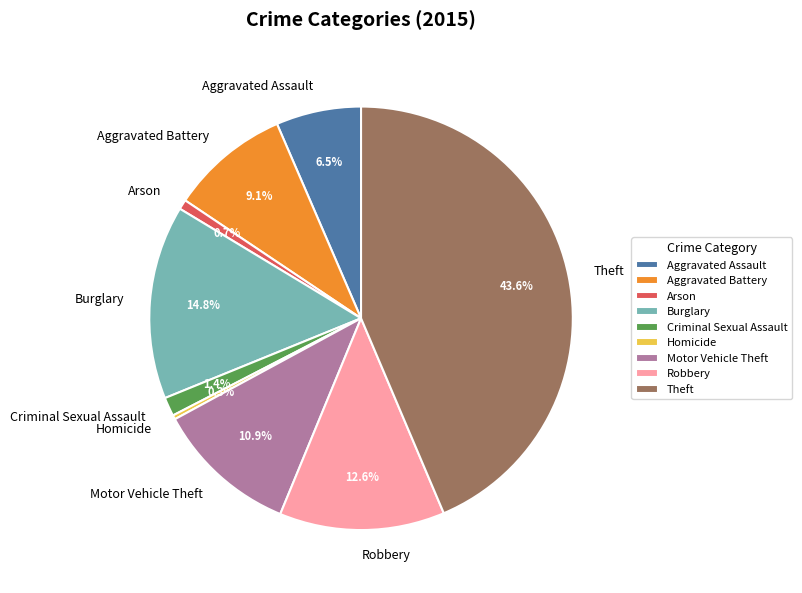

Do Robbery and Aggravated Battery together represent more than half of the pie?

No